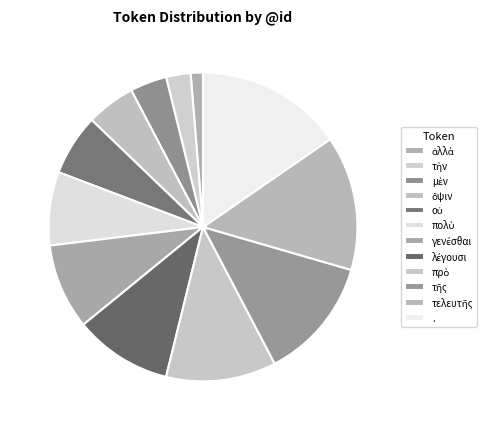

What is the ratio of the value at πρὸ to the value at τελευτῆς?

0.8